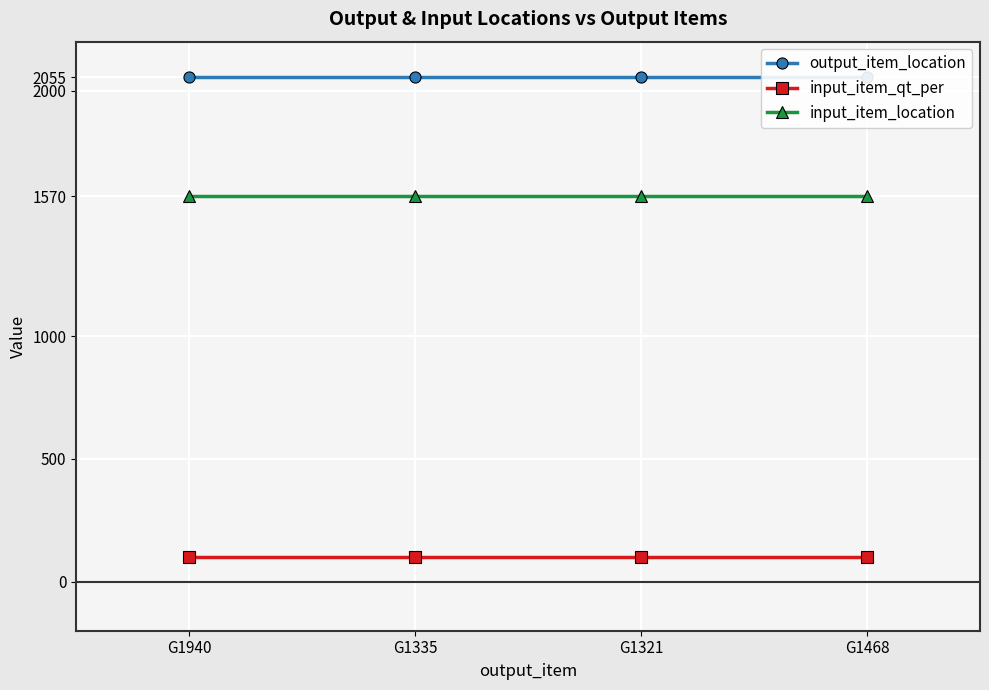

What is the sum of the output_item_location values at G1940 and G1321?

4110